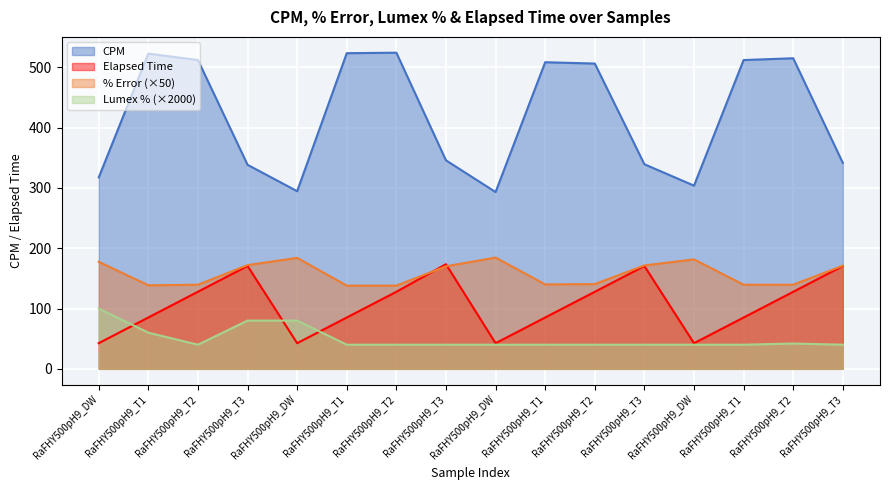

What is the label of the 2nd point from the left?

RaFHY500pH9_T1